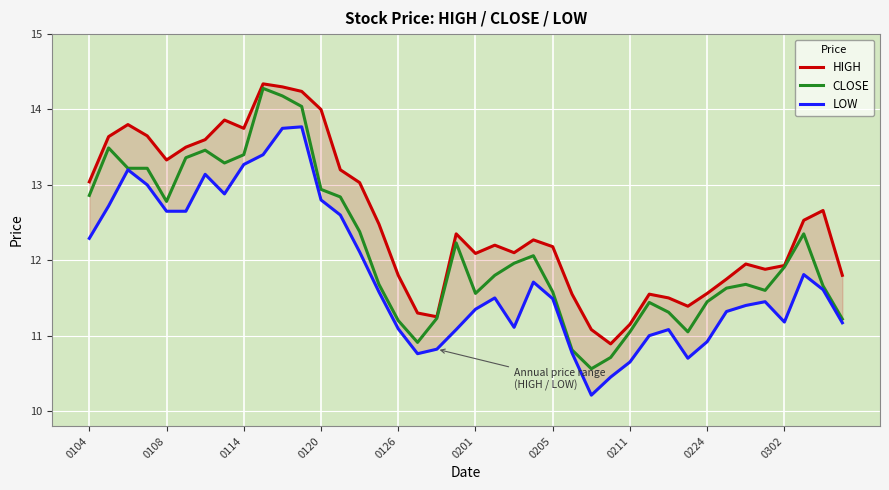

What is the maximum value for CLOSE?

14.3